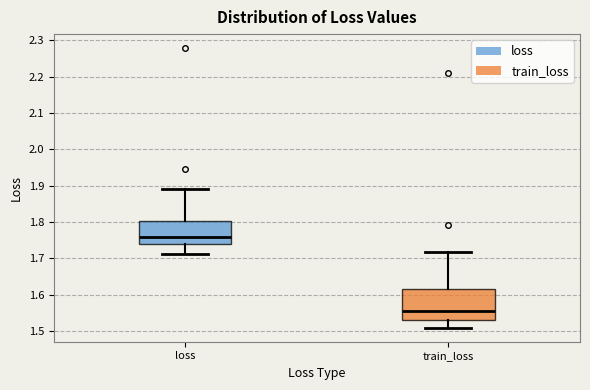

Reading left to right, transcribe this box plot: for each box, give where its median line is, the range the box spans, and where its two whiskers end, as read against the y-axis. The values are not printed on the chart, so give them approximately, as read against the axis.

loss: median 1.76, box 1.74 to 1.80, whiskers 1.71 to 1.89
train_loss: median 1.55, box 1.53 to 1.61, whiskers 1.51 to 1.72